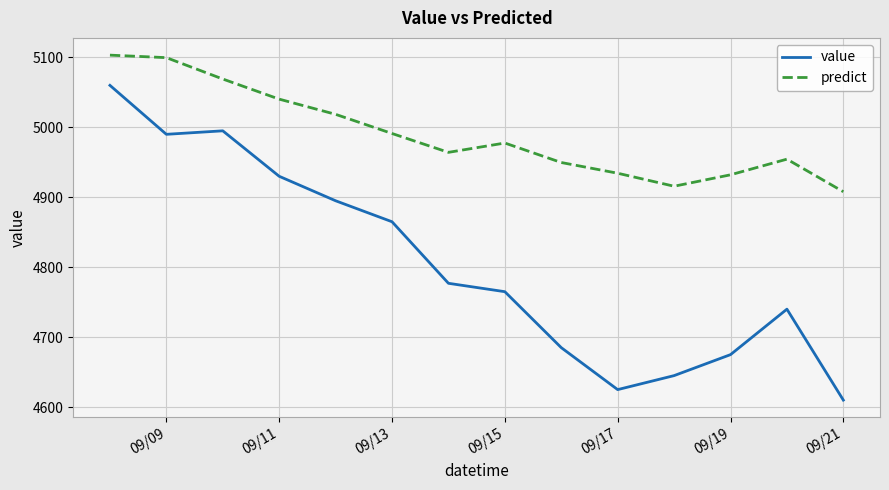

Is this an area chart (filled region under the line)?

No